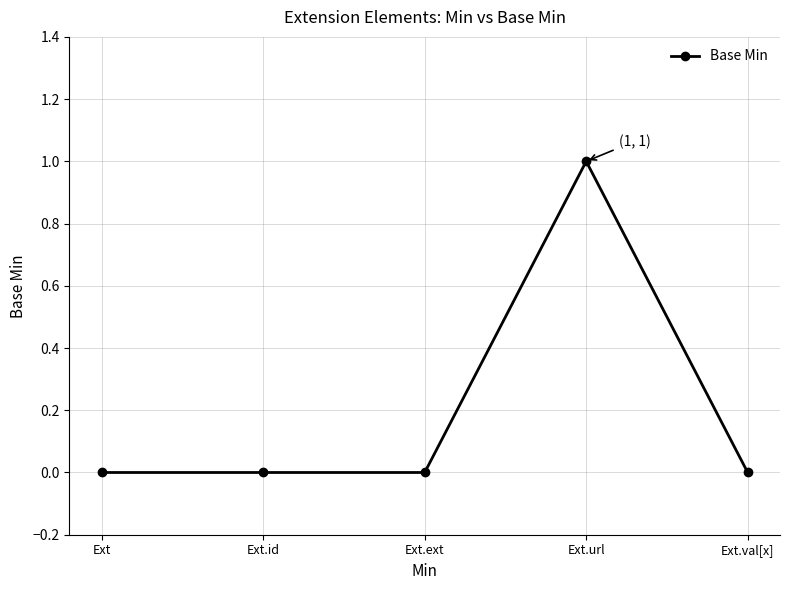

How many categories are shown in the chart?

5